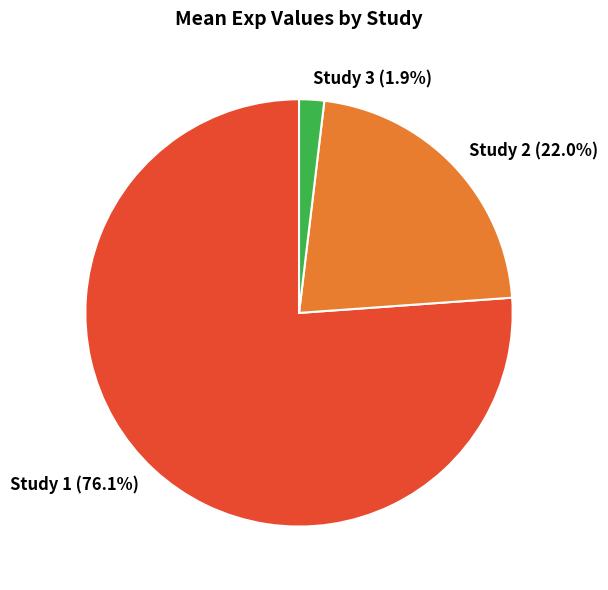

Is there a majority slice in this chart?

Yes